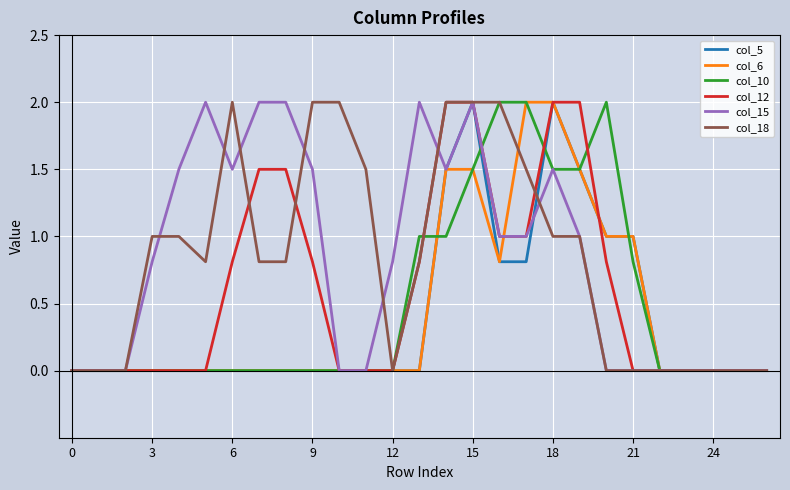

What is the greatest value displayed?

2.0